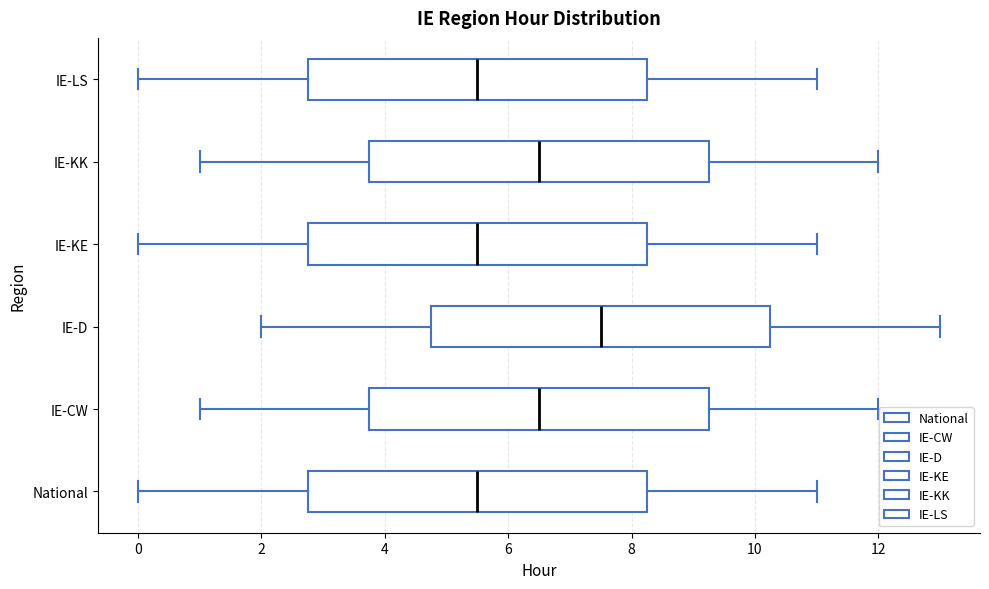

Reading bottom to top, transcribe this box plot: for each box, give where its median line is, the range the box spans, and where its two whiskers end, as read against the x-axis. The values are not printed on the chart, so give them approximately, as read against the axis.

National: median 5.6, box 2.8 to 8.2, whiskers 0.0 to 11.0
IE-CW: median 6.6, box 3.8 to 9.2, whiskers 1.0 to 12.0
IE-D: median 7.6, box 4.8 to 10.2, whiskers 2.0 to 13.0
IE-KE: median 5.6, box 2.8 to 8.2, whiskers 0.0 to 11.0
IE-KK: median 6.6, box 3.8 to 9.2, whiskers 1.0 to 12.0
IE-LS: median 5.6, box 2.8 to 8.2, whiskers 0.0 to 11.0